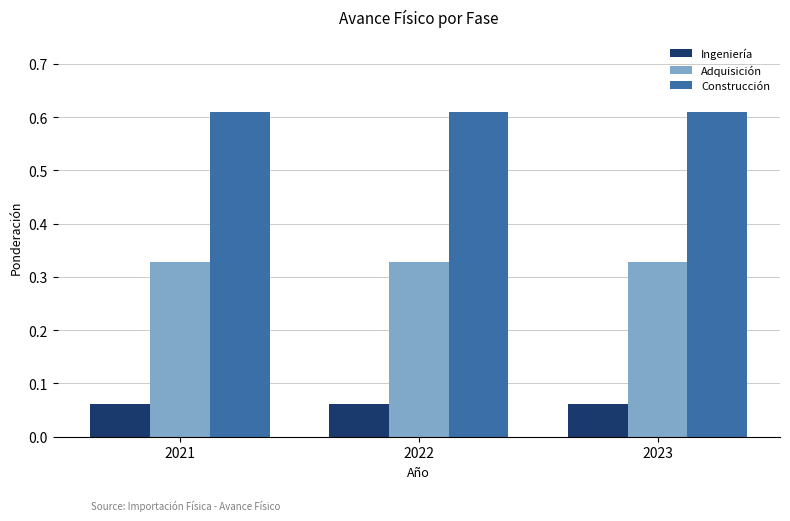

How many distinct data groups are displayed?

3